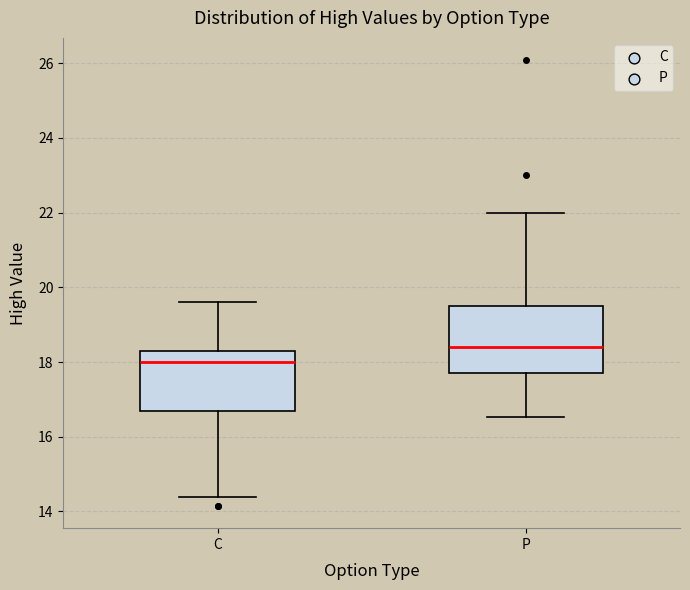

Which box has the lowest median line?

C